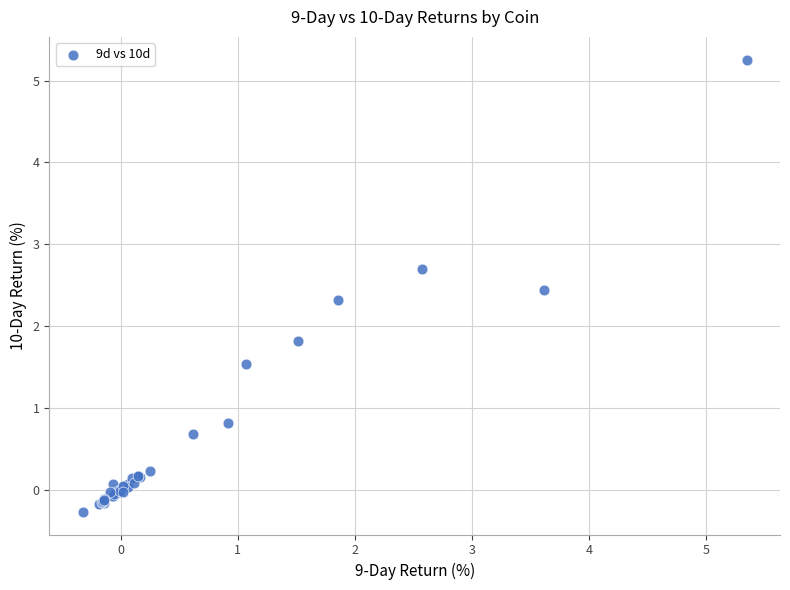

What Y value in the scatter plot is closest to 2?

1.8